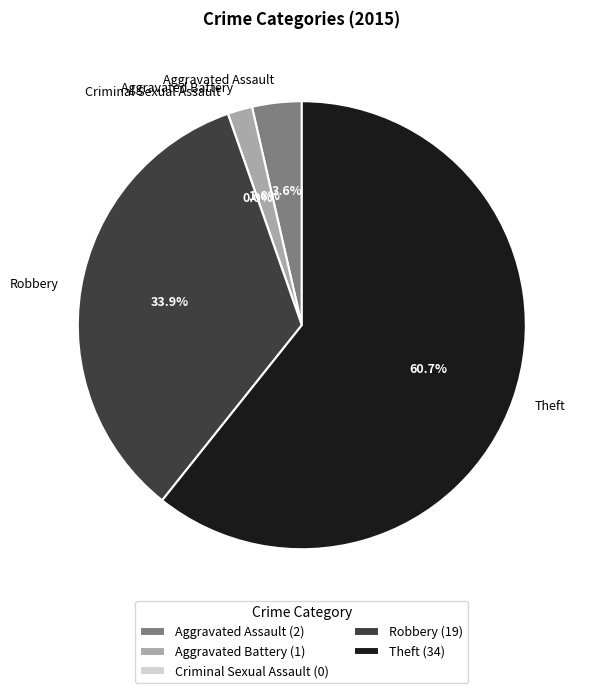

To the nearest percent, what percentage of the pie is Aggravated Assault?

4%